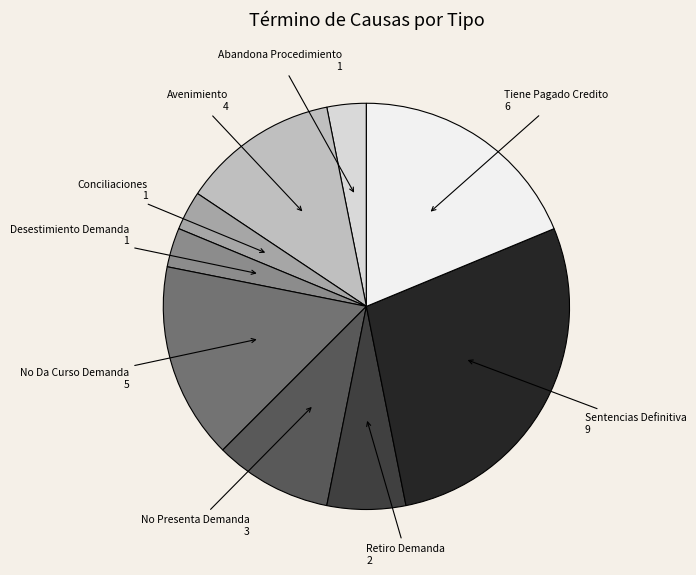

What is the largest slice in the pie chart?

Sentencias Definitiva